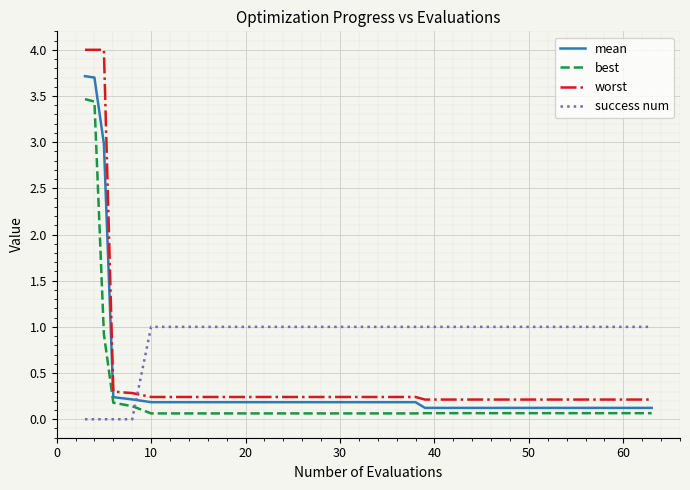

Reading left to right, extract all data points from this chart.

mean: 3.7	3.7	3.0	0.2	0.2	0.2	0.2	0.2	0.2	0.2	0.2	0.2	0.2	0.1	0.1	0.1	0.1	0.1	0.1	0.1
best: 3.5	3.4	0.9	0.2	0.1	0.1	0.1	0.1	0.1	0.1	0.1	0.1	0.1	0.1	0.1	0.1	0.1	0.1	0.1	0.1
worst: 4.0	4.0	4.0	0.3	0.3	0.2	0.2	0.2	0.2	0.2	0.2	0.2	0.2	0.2	0.2	0.2	0.2	0.2	0.2	0.2
success num: 0.0	0.0	0.0	0.0	0.0	1.0	1.0	1.0	1.0	1.0	1.0	1.0	1.0	1.0	1.0	1.0	1.0	1.0	1.0	1.0